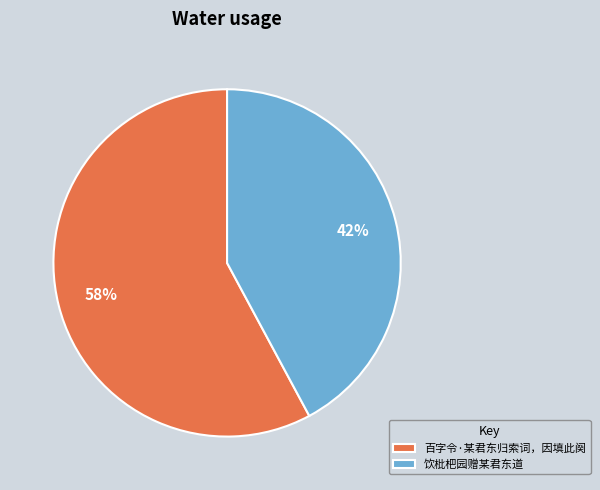

To the nearest percent, what is the difference between the largest and smallest slice percentages?

16%